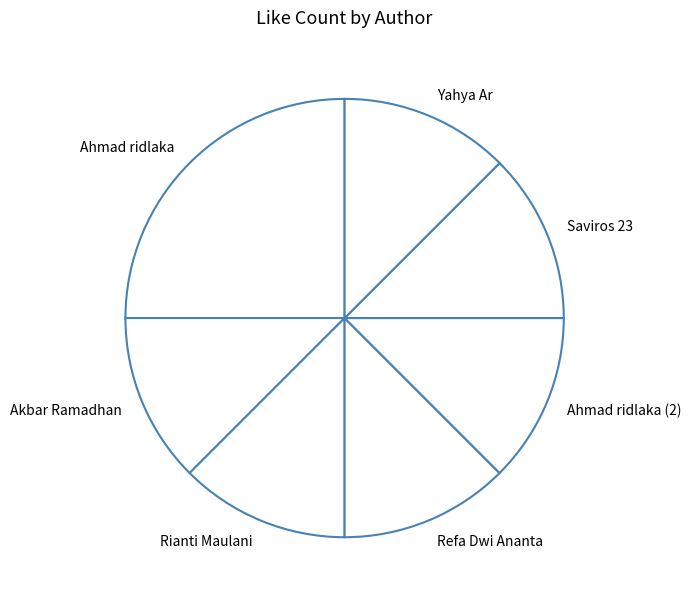

Which slice is the largest?

Ahmad ridlaka